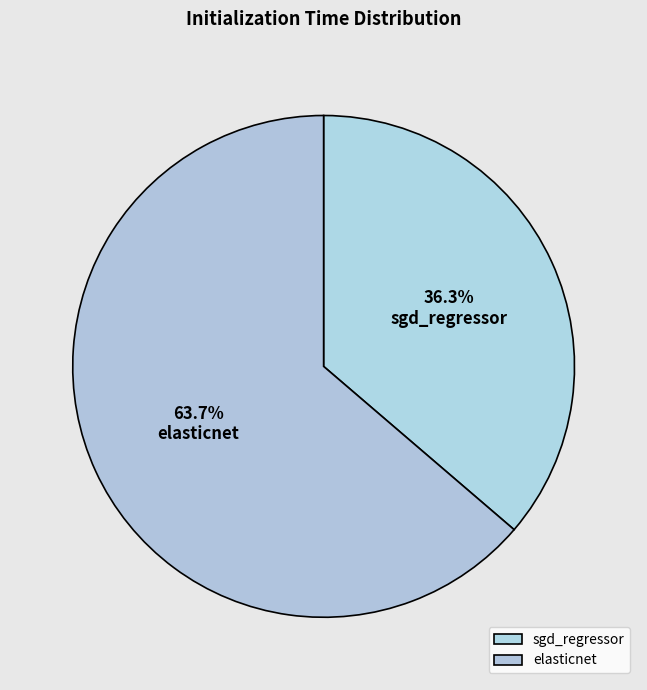

Is it true that sgd_regressor is 36% of the pie?

True